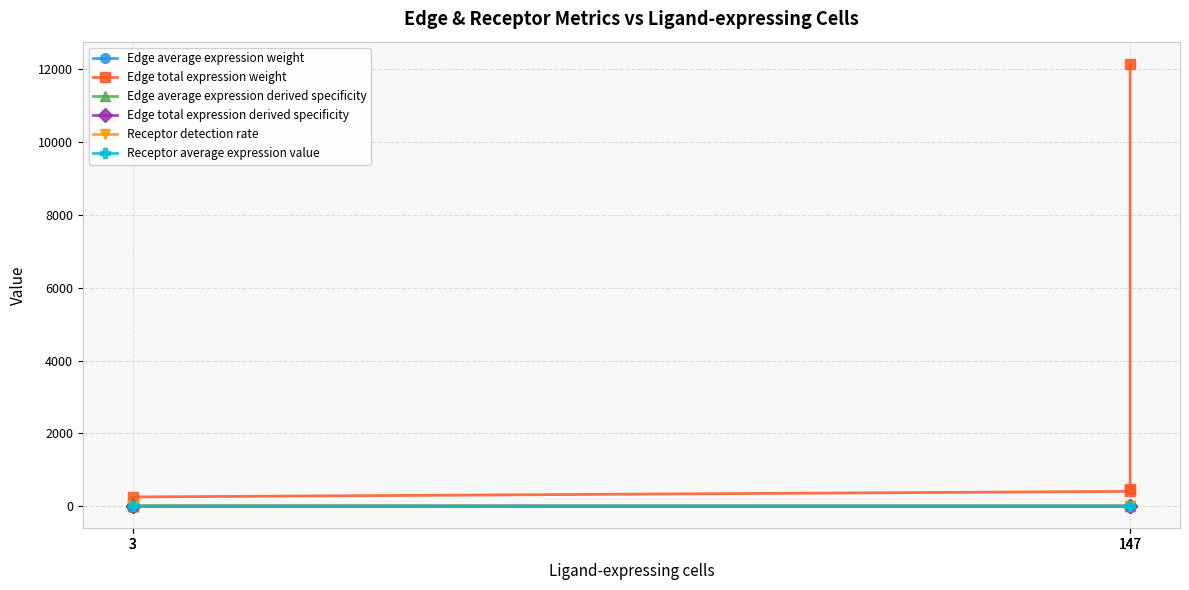

The value of Edge average expression derived specificity at 3 is 0.1. True or false?

True